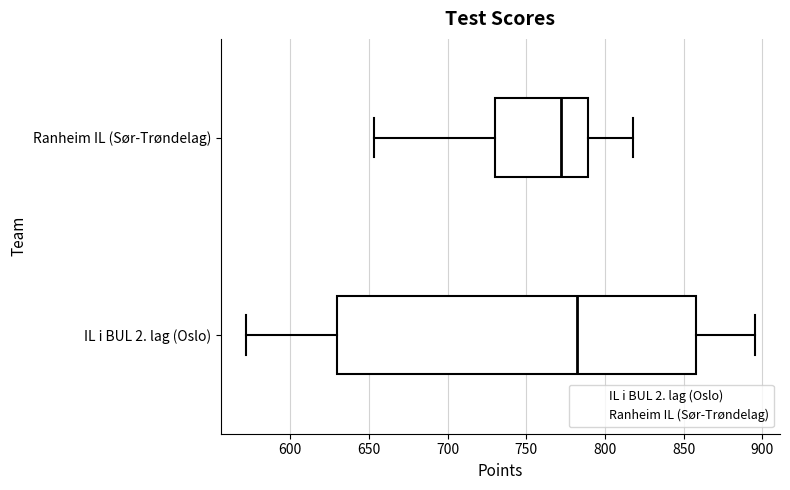

Which box is the widest, from its left edge to its right edge?

IL i BUL 2. lag (Oslo)